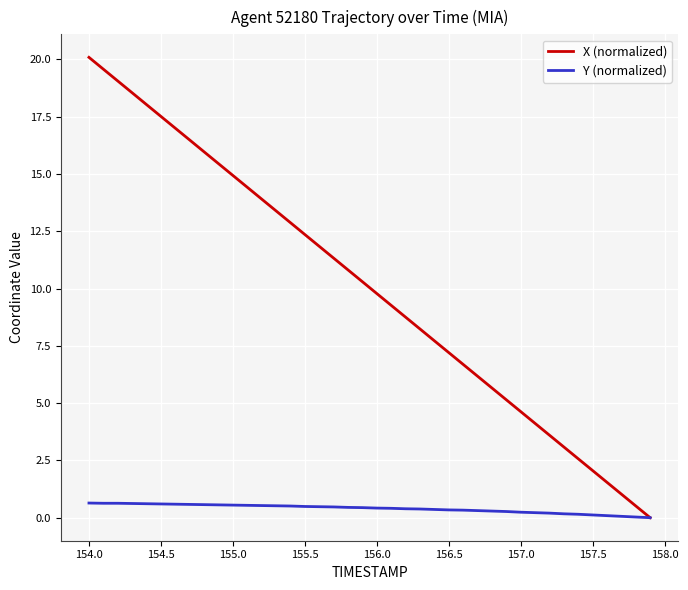

Which series has the largest total across all categories?

X (normalized)